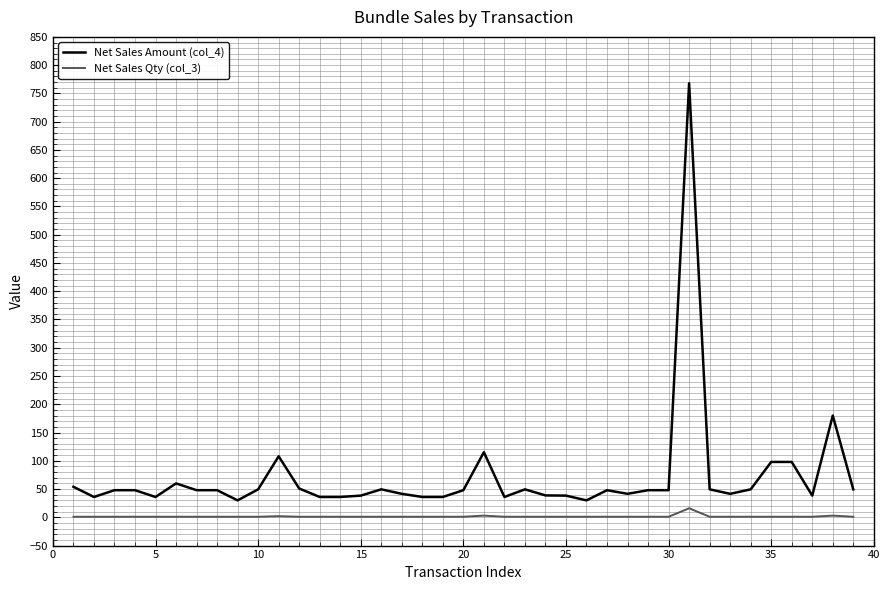

True or false: Net Sales Qty (col_3) and Net Sales Amount (col_4) cross at least once.

False